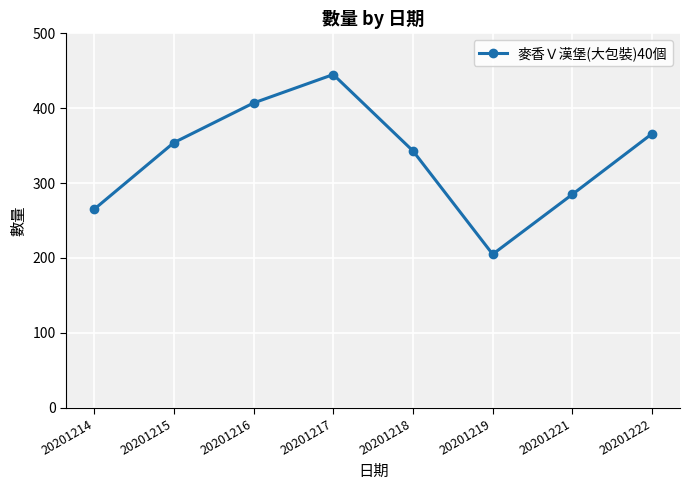

Where is the first local minimum?

20201219